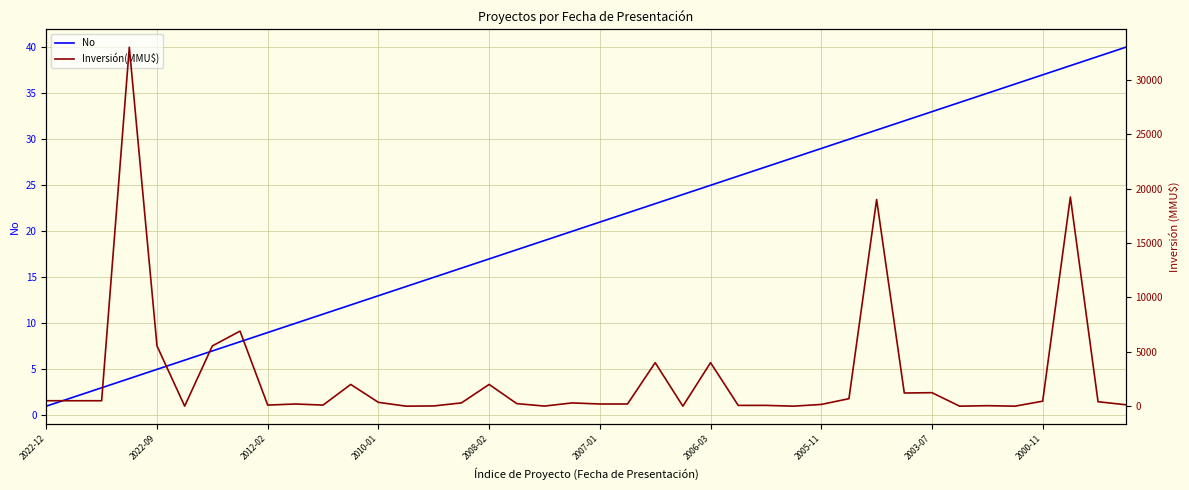

Is it true that No equals 24 at 35?

False